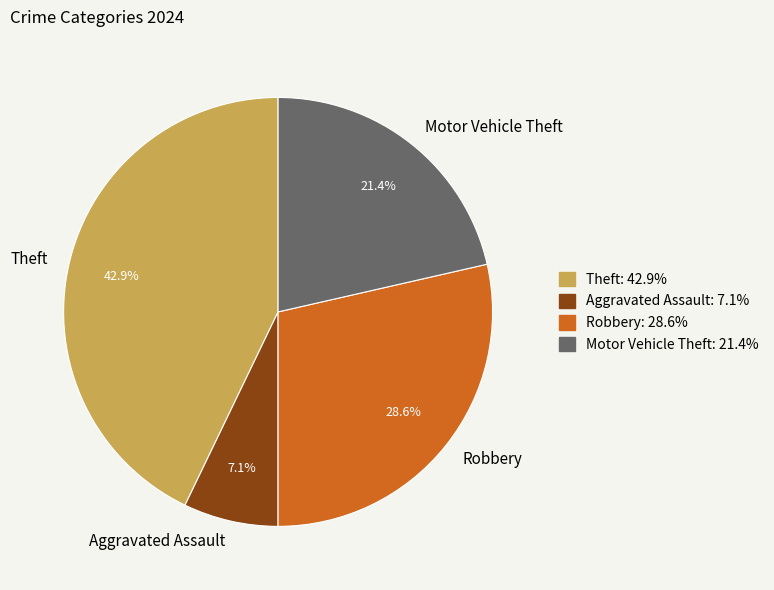

Which category has the biggest portion of the pie?

Theft